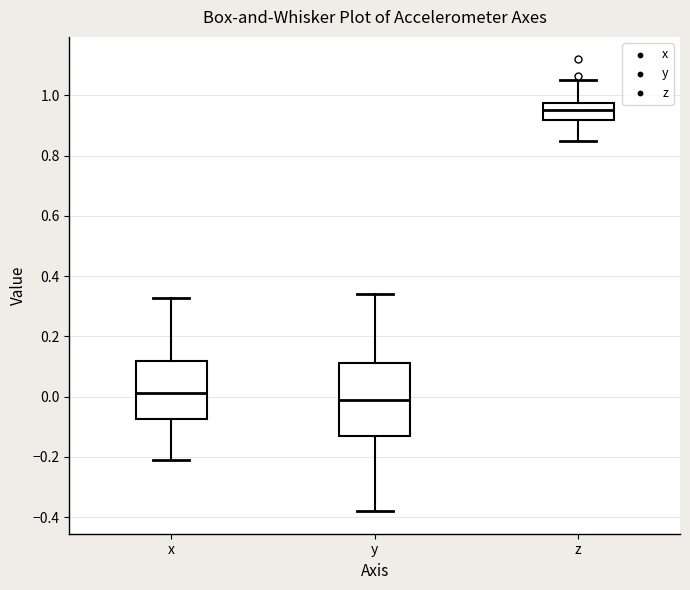

Reading left to right, read every box against the y-axis: the position of its median line, the range the box covers, and the ends of its whiskers. The values are not printed on the chart, so give them approximately, as read against the axis.

x: median 0.02, box -0.08 to 0.12, whiskers -0.20 to 0.32
y: median -0.02, box -0.14 to 0.10, whiskers -0.38 to 0.34
z: median 0.96, box 0.92 to 0.98, whiskers 0.84 to 1.06